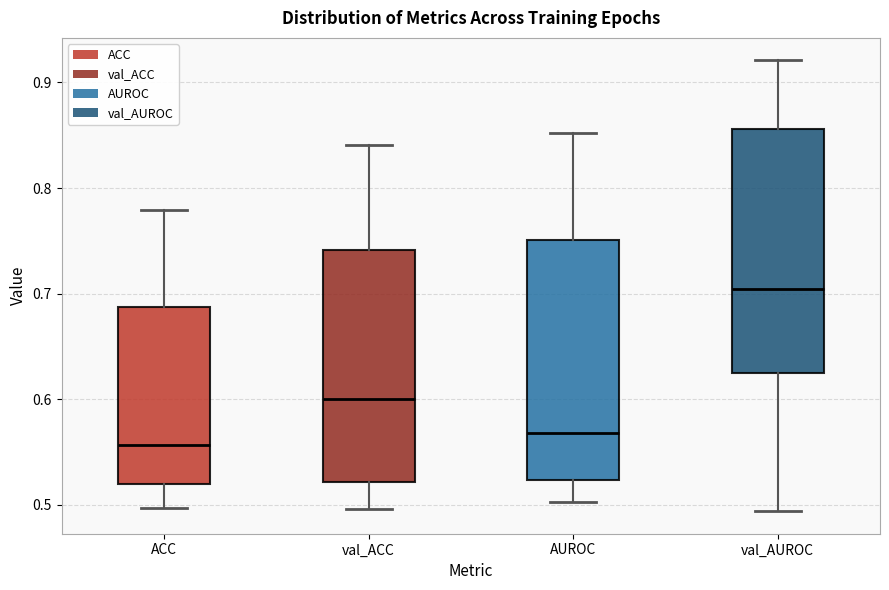

Where is the upper edge of the box for val_AUROC on the y-axis? The values are not printed on the chart, so give them approximately, as read against the axis.

0.86